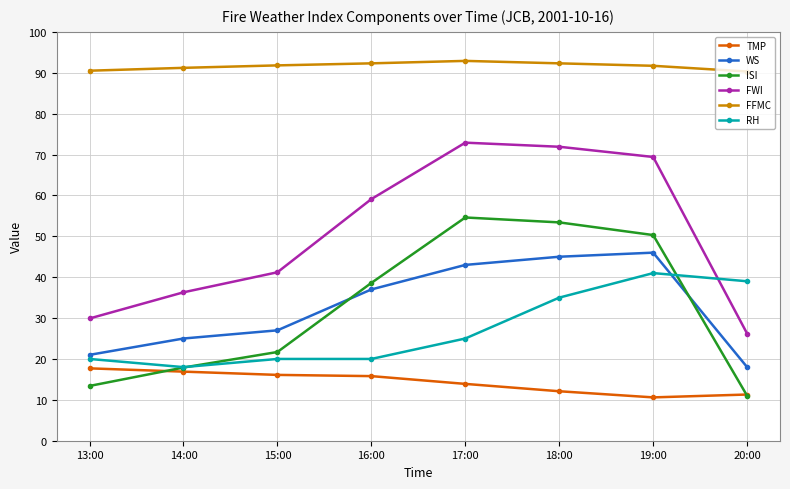

Is the value of FFMC at 19:00 greater than the value of ISI at 16:00?

Yes